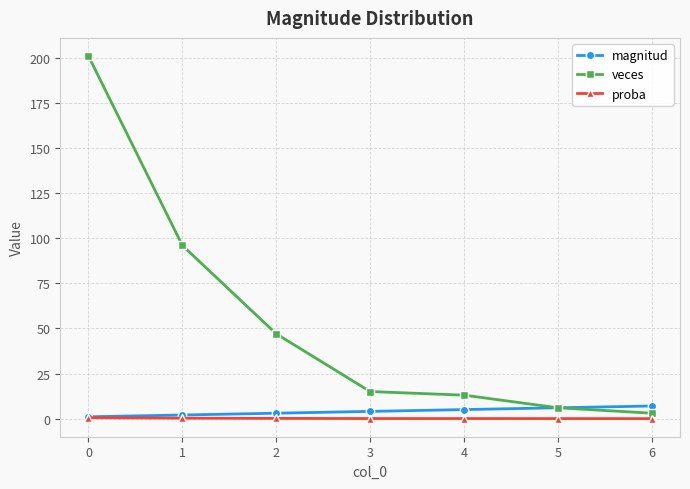

Is it true that veces equals 131.9 at 1?

False